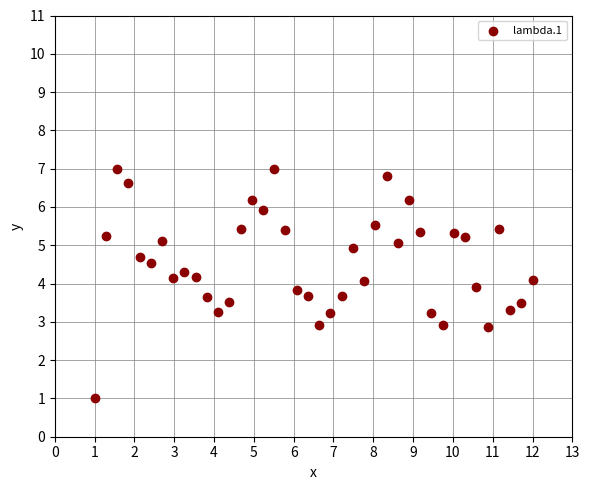

What is the range of Y values (max minus min)?

6.0